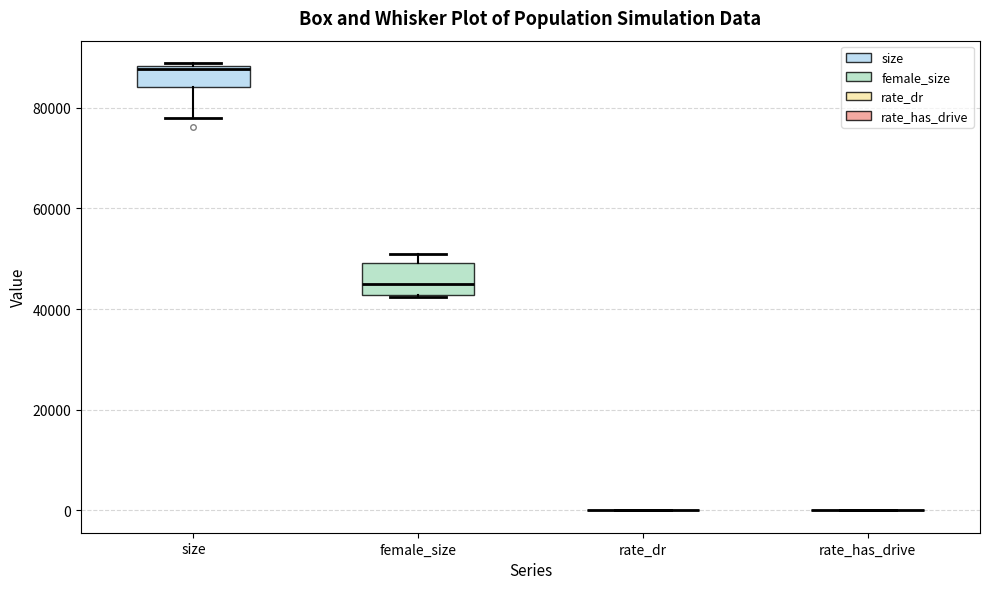

Where is the lower edge of the box for female_size on the y-axis? The values are not printed on the chart, so give them approximately, as read against the axis.

42000